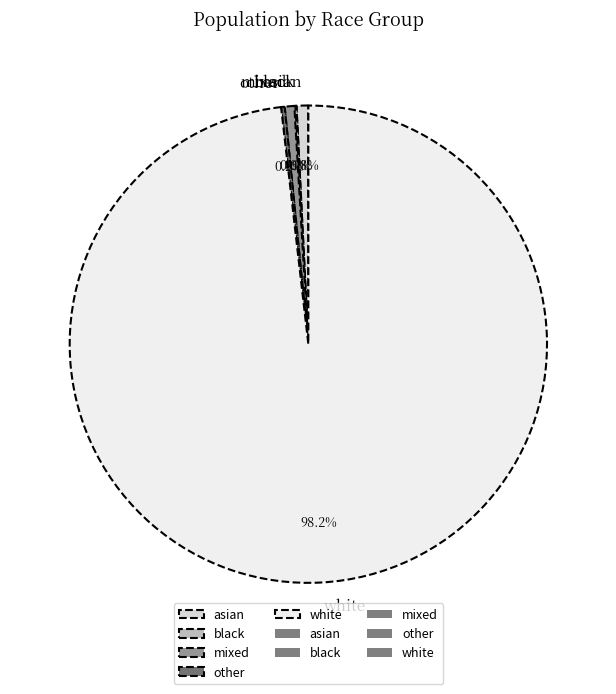

Which slice is the largest?

white